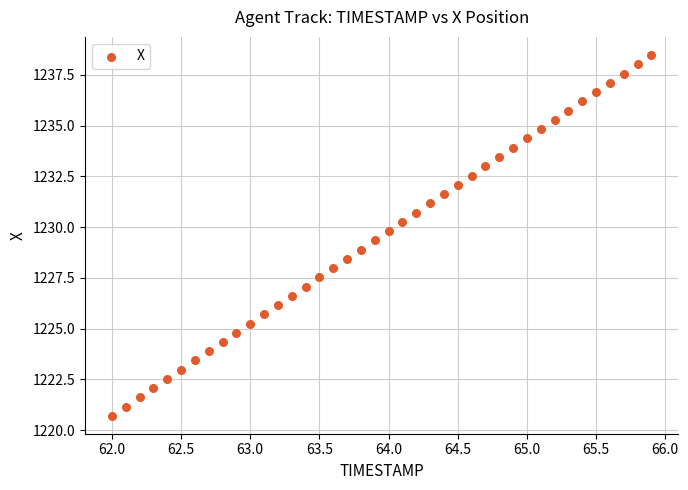

What is the range of Y values (max minus min)?

17.8